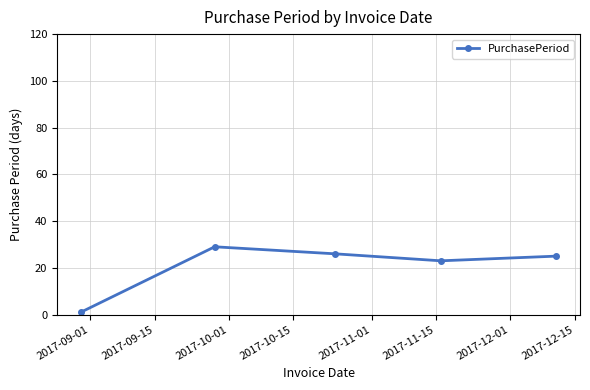

What is the difference between the maximum and minimum values?

28